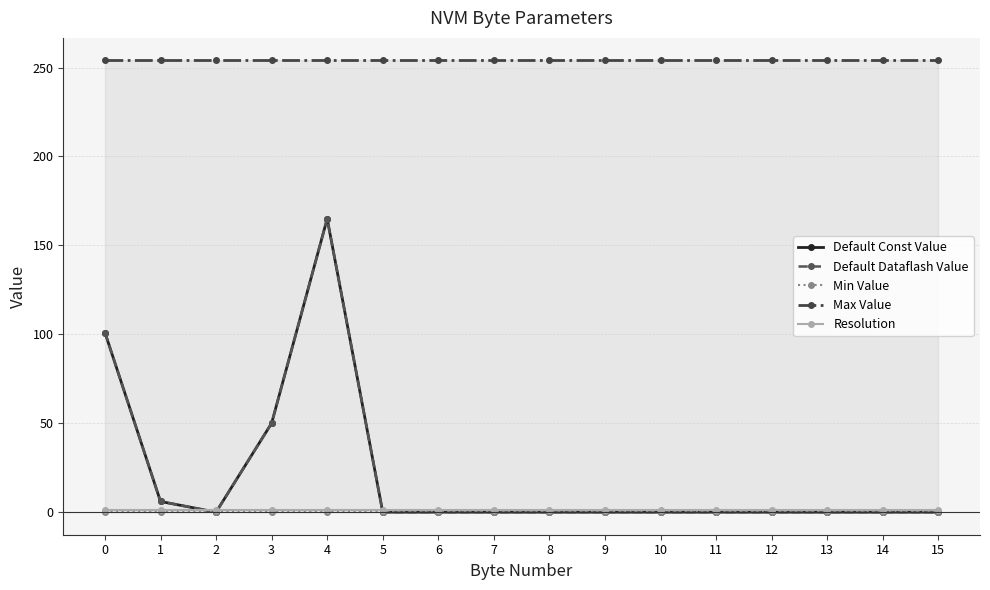

List the series in order of their peak value, lowest first.

Min Value, Resolution, Default Const Value, Default Dataflash Value, Max Value